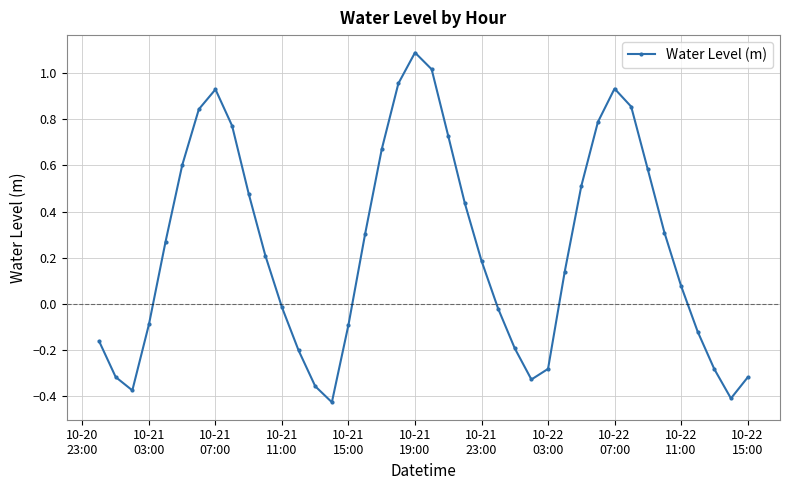

What is the maximum value shown in the chart?

1.1